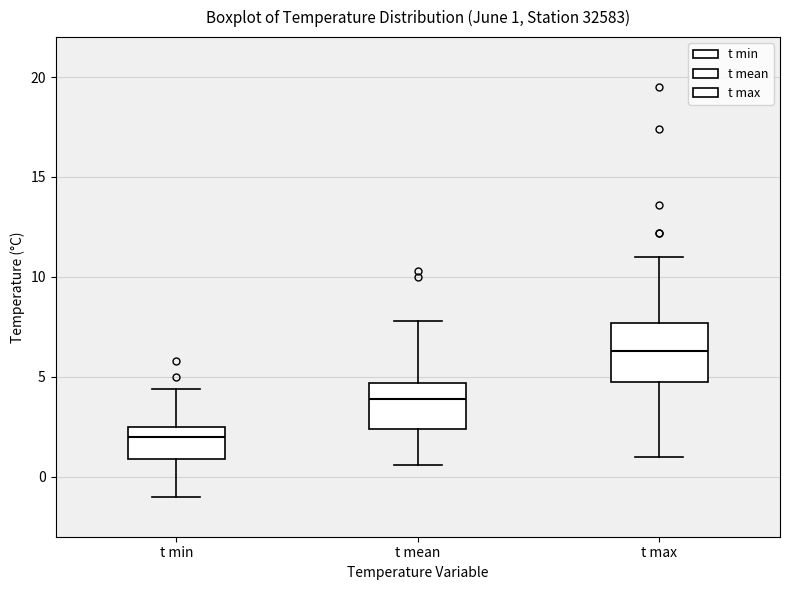

Which box has the lowest median line?

t min